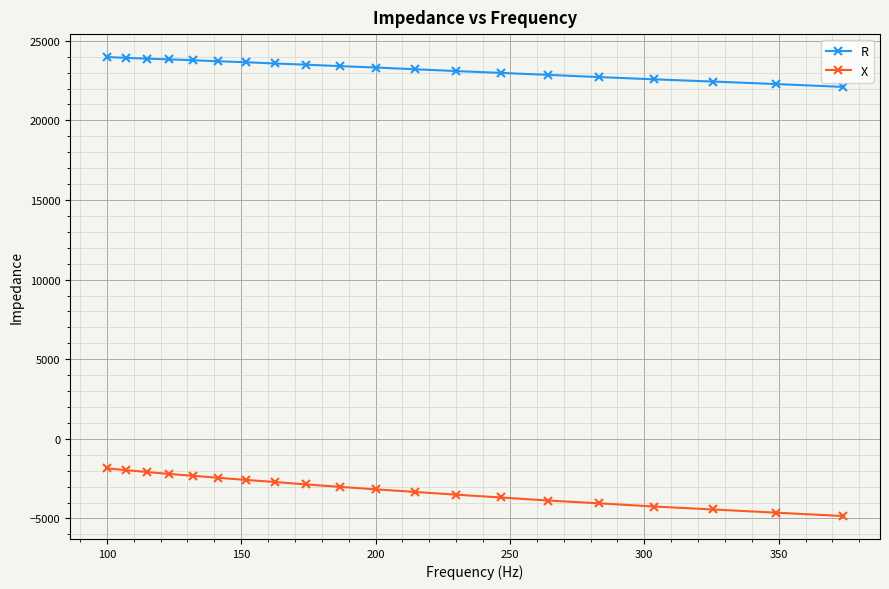

List the series in order of their overall mean, highest first.

R, X